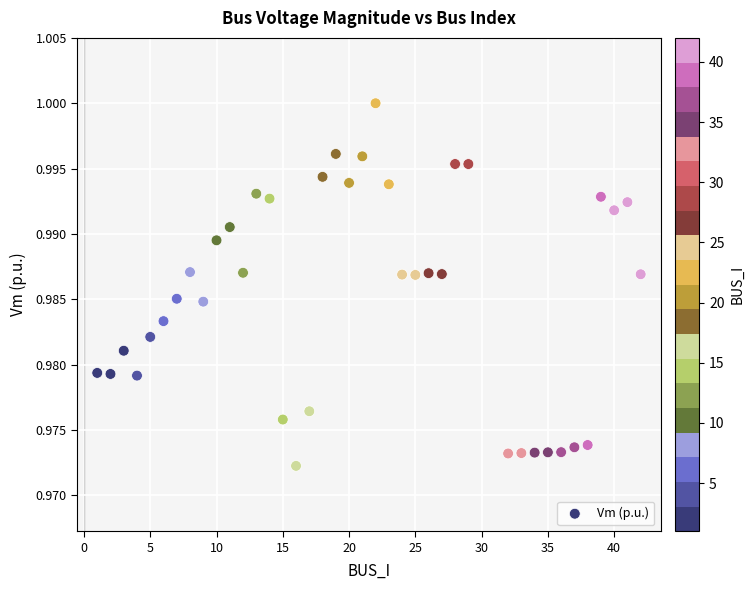

What is the range of X values (max minus min)?

41.0